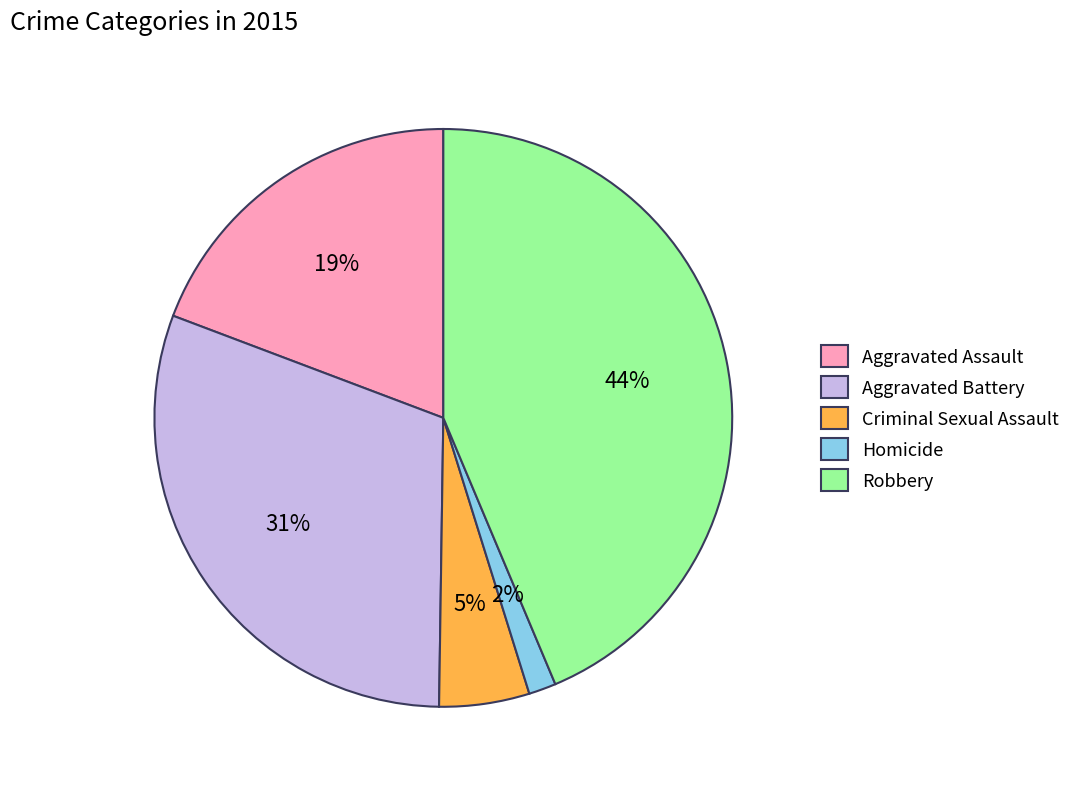

To the nearest percent, what is the difference between the largest and smallest slice percentages?

42%